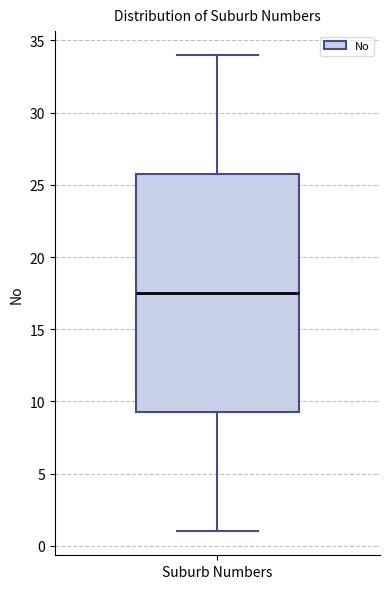

Transcribe this box plot: give where the median line is, the range the box spans, and where the two whiskers end, as read against the y-axis. The values are not printed on the chart, so give them approximately, as read against the axis.

median 17.5, box 9.5 to 26.0, whiskers 1.0 to 34.0